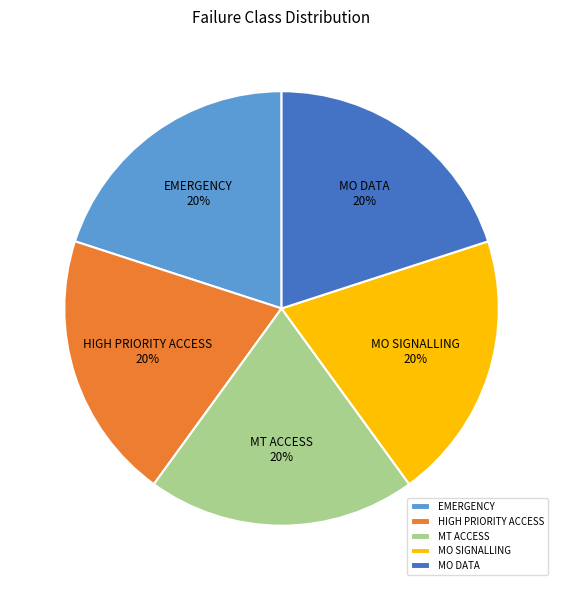

Does MO DATA represent more than half of the total?

No